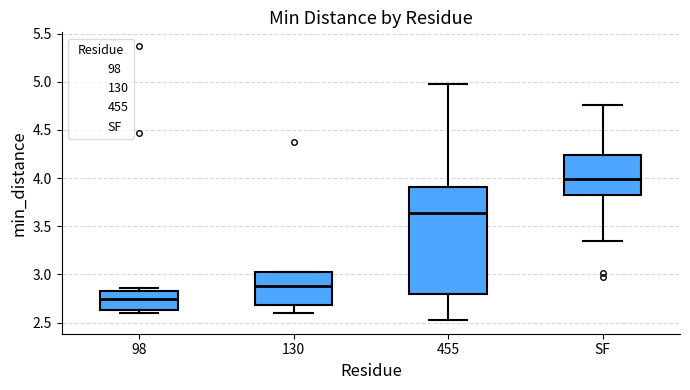

Where is the upper edge of the box for SF on the y-axis? The values are not printed on the chart, so give them approximately, as read against the axis.

4.25